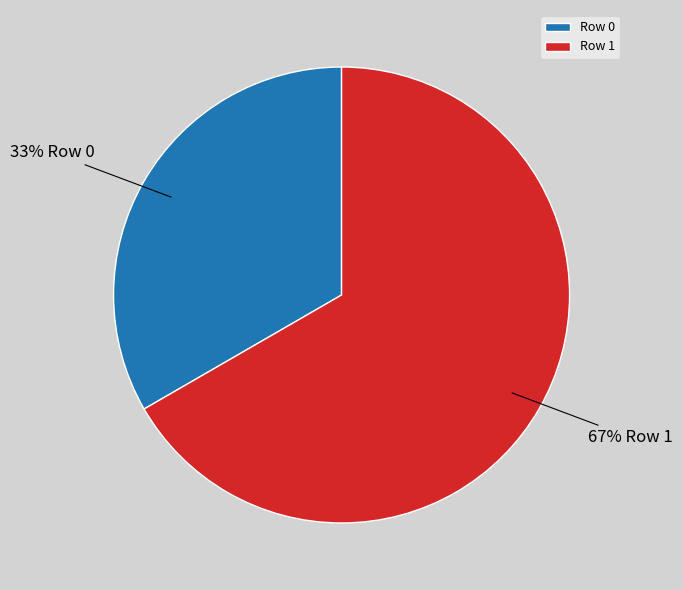

True or false: Row 1 accounts for 81% of the total.

False